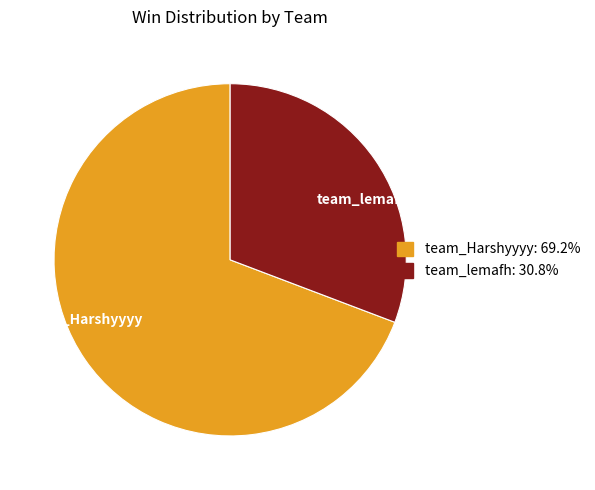

Is the sum of team_lemafh and team_Harshyyyy greater than half?

Yes